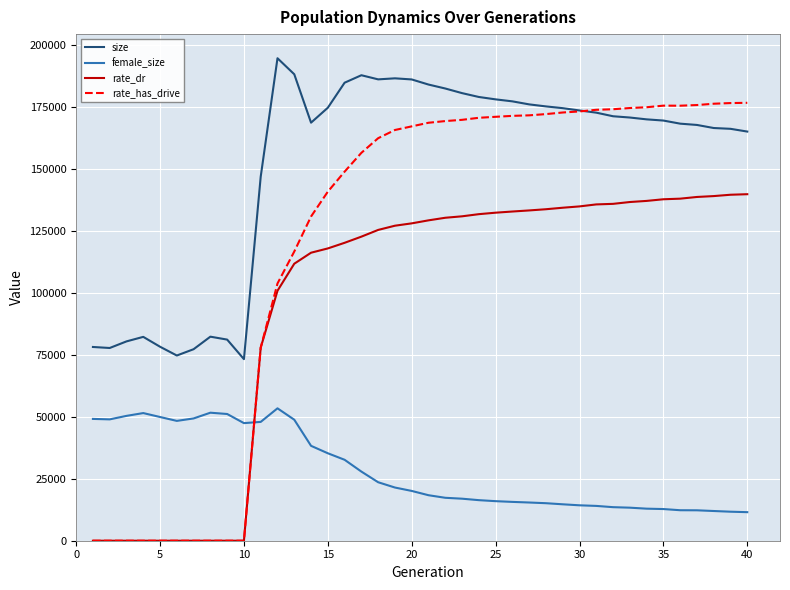

What is the lowest value of the female_size series?

11528.0